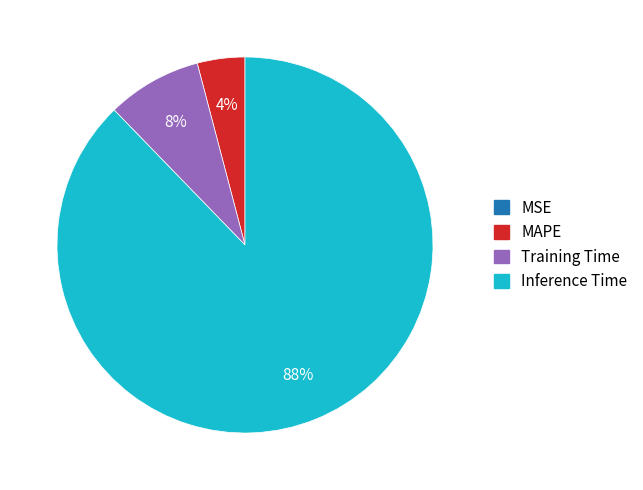

Is there a majority slice in this chart?

Yes